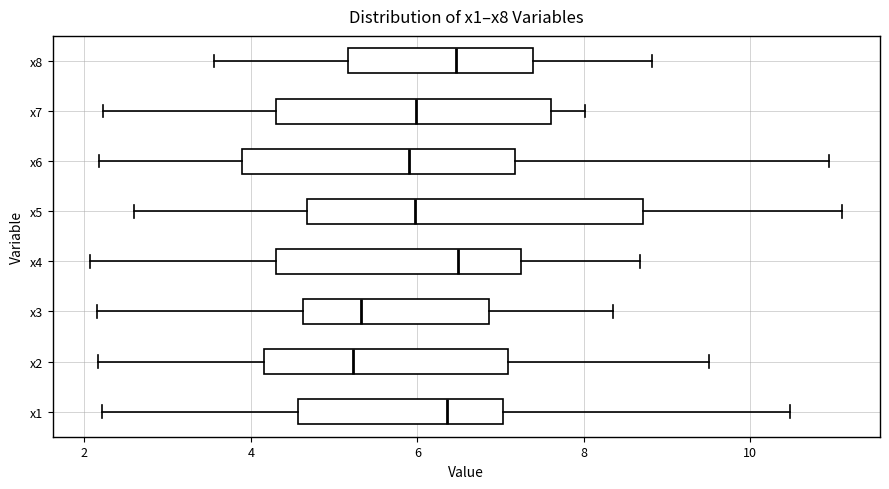

Comparing the boxes themselves (not the whiskers), which one is the widest?

x5